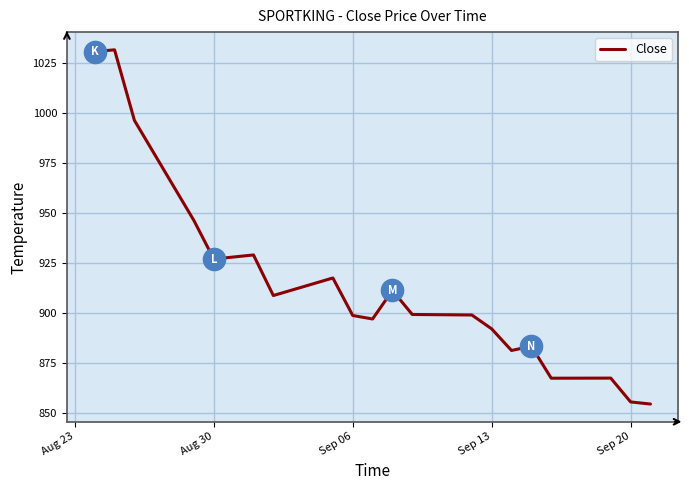

What is the greatest value displayed?

1031.8